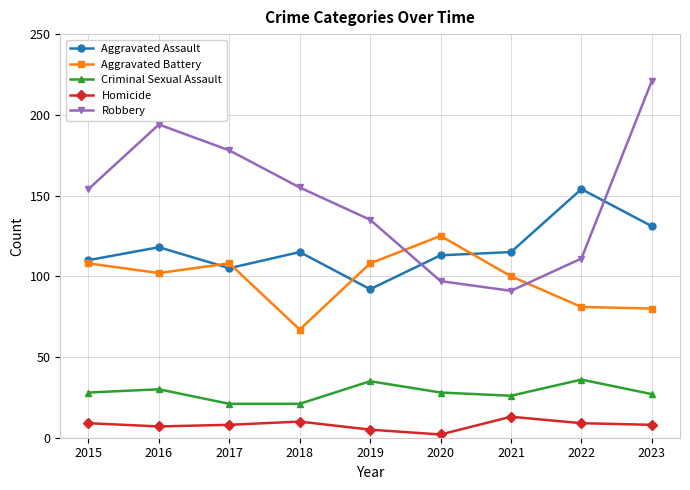

Between 2015 and 2020, which series saw the biggest shift?

Robbery